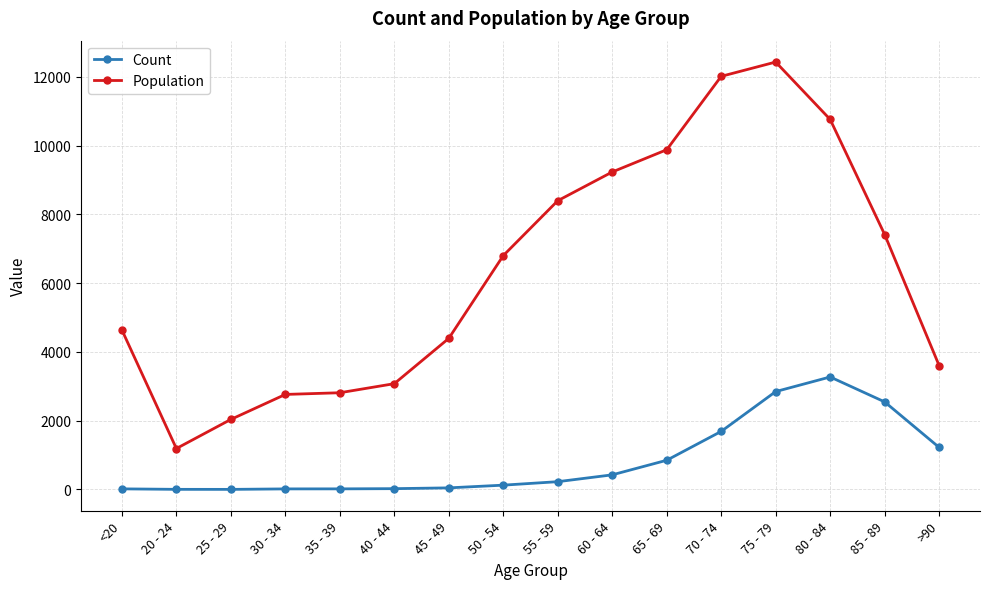

What is the highest value of the Population series?

12434